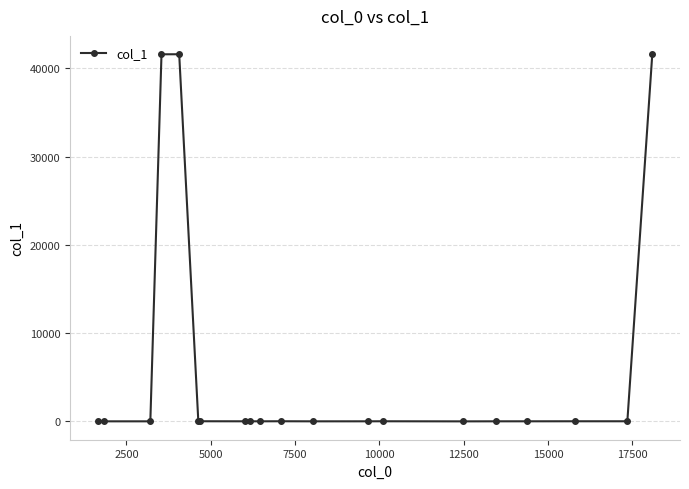

What is the maximum value shown in the chart?

41611